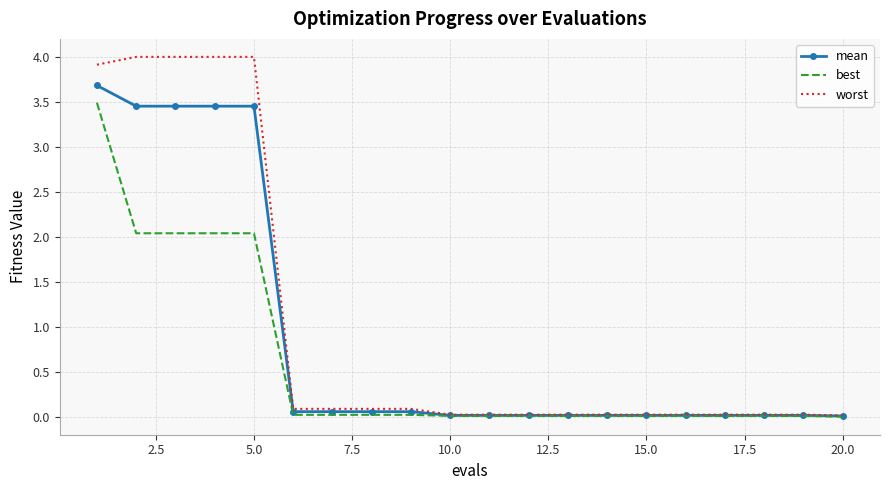

Which series has the largest range (max minus min)?

worst